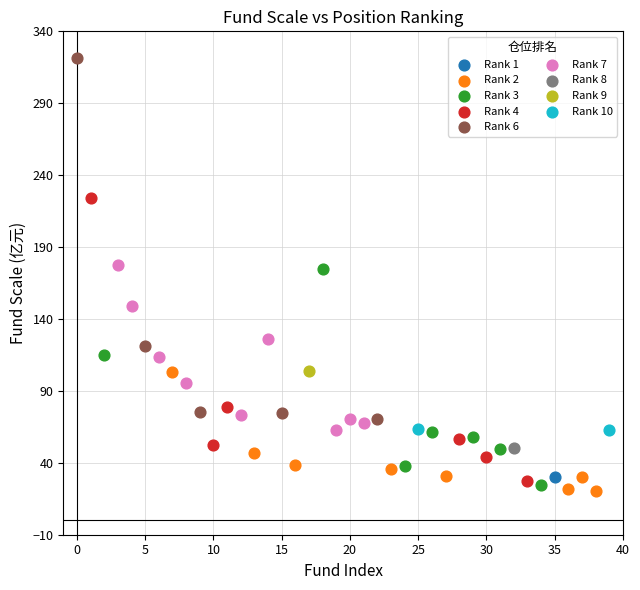

Which series reaches the maximum Y coordinate?

Rank 6